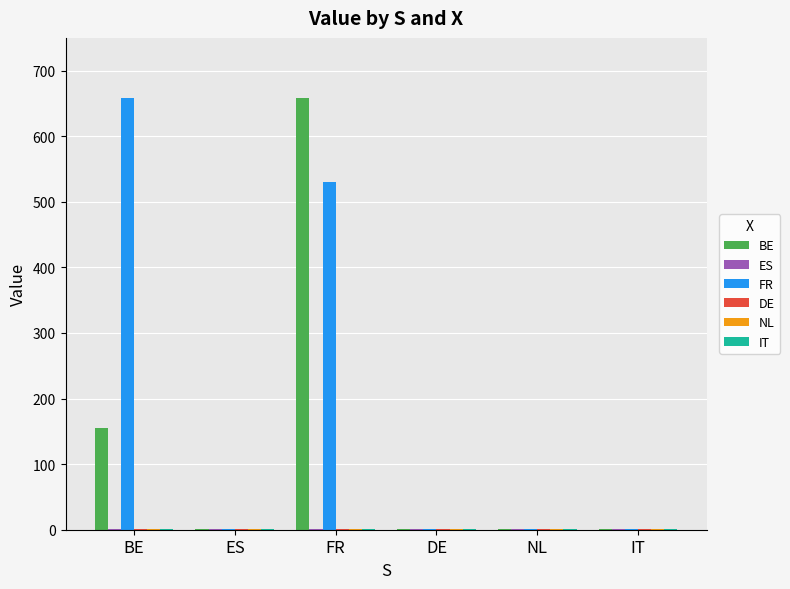

Where is FR nearest to the value 329?

FR